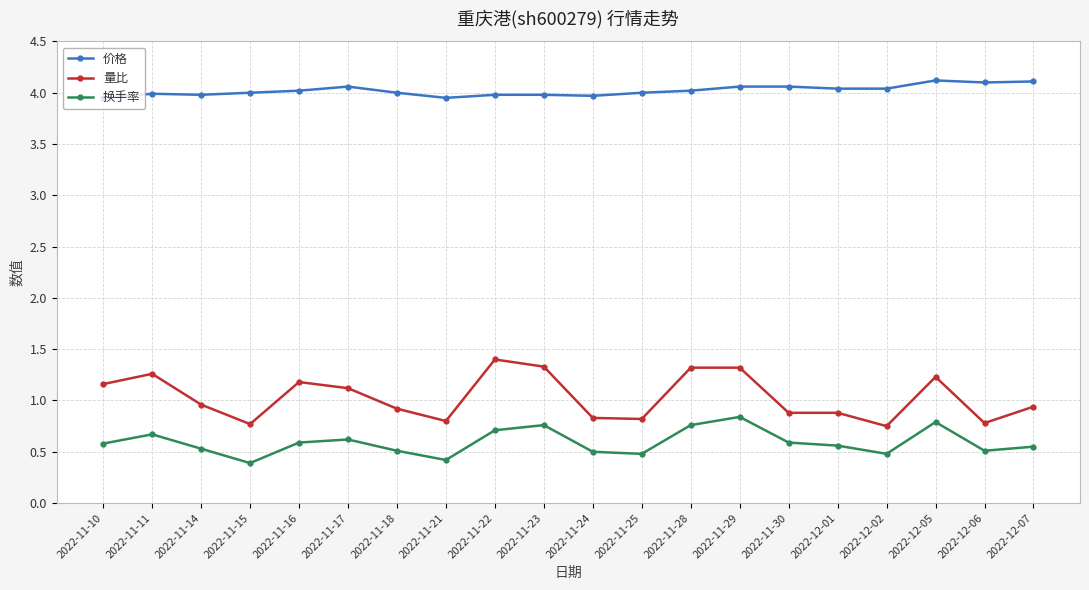

Is the value of 换手率 at 2022-11-17 greater than the value of 量比 at 2022-11-15?

No